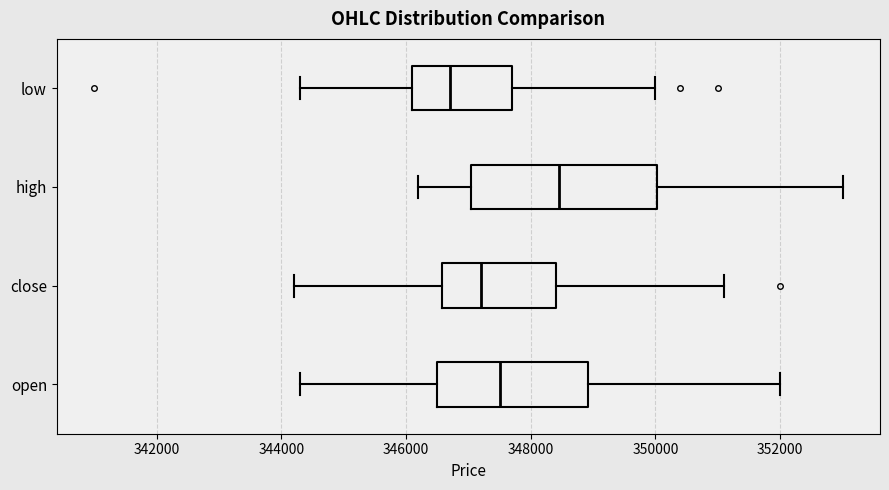

Reading bottom to top, transcribe this box plot: for each box, give where its median line is, the range the box spans, and where its two whiskers end, as read against the x-axis. The values are not printed on the chart, so give them approximately, as read against the axis.

open: median 347600, box 346600 to 349000, whiskers 344400 to 352000
close: median 347200, box 346600 to 348400, whiskers 344200 to 351200
high: median 348400, box 347000 to 350000, whiskers 346200 to 353000
low: median 346800, box 346200 to 347800, whiskers 344400 to 350000